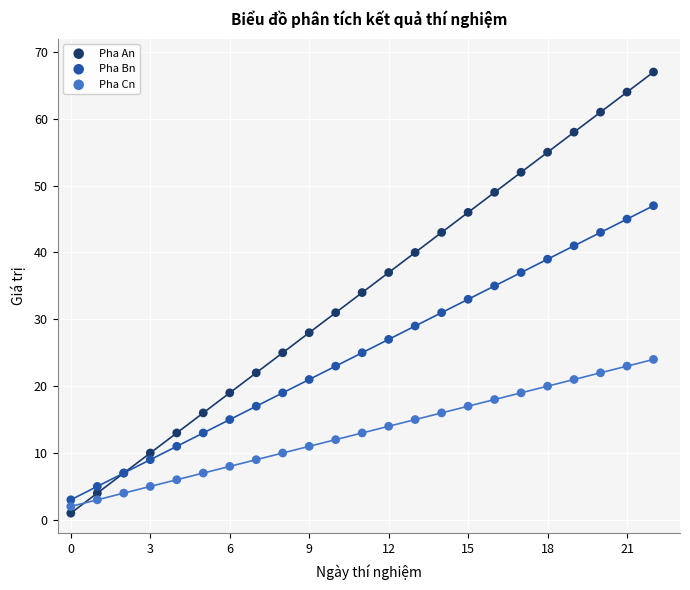

Which series contains the highest Y value?

Pha An